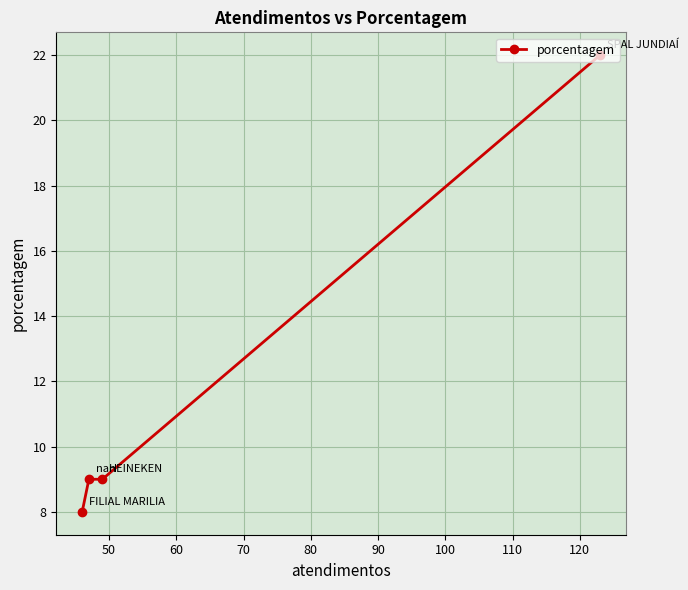

What is the minimum value shown in the chart?

8